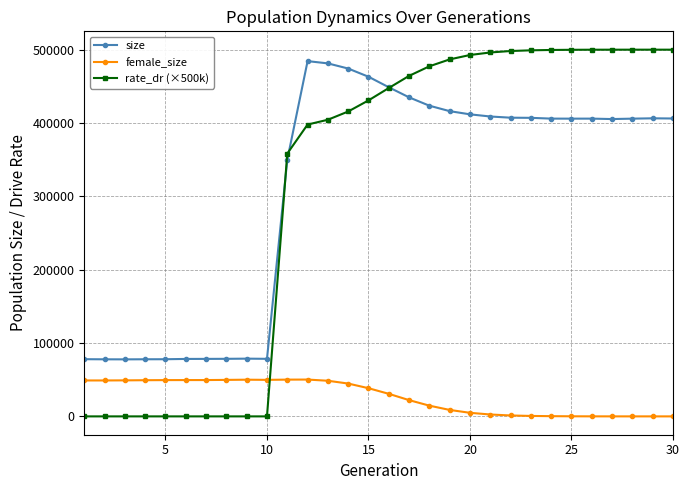

Which series has the largest range (max minus min)?

rate_dr (×500k)